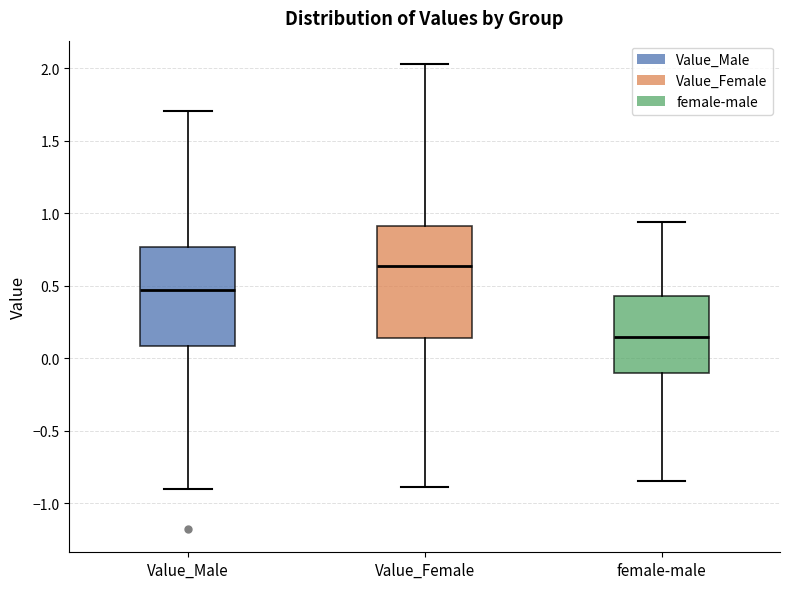

Where does the upper whisker of the box for female-male end on the y-axis? The values are not printed on the chart, so give them approximately, as read against the axis.

0.95